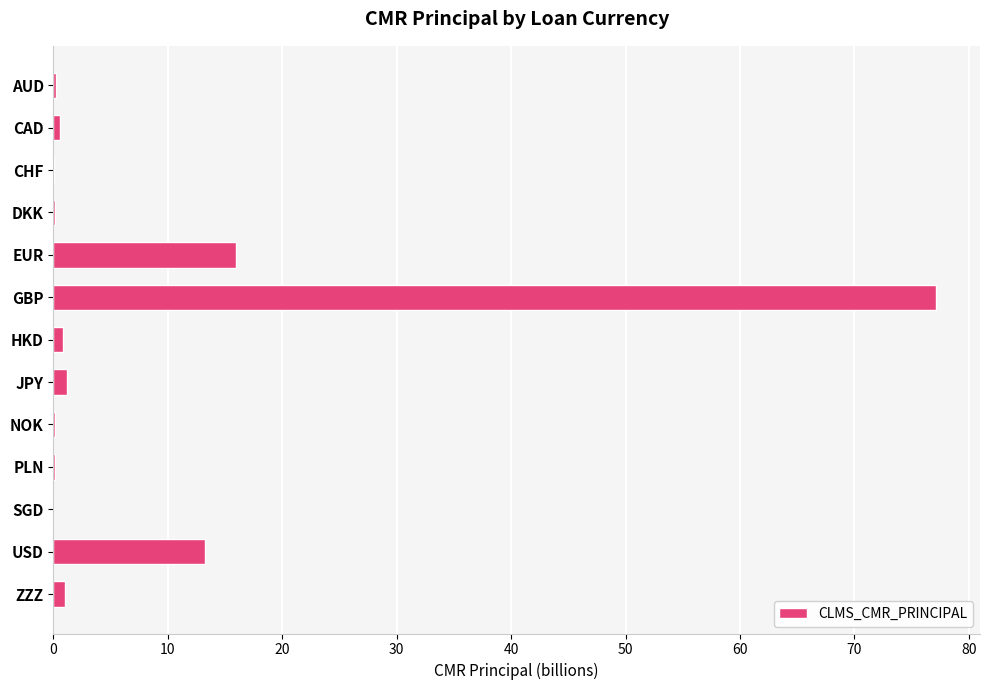

At which label is the value closest to 38?

EUR